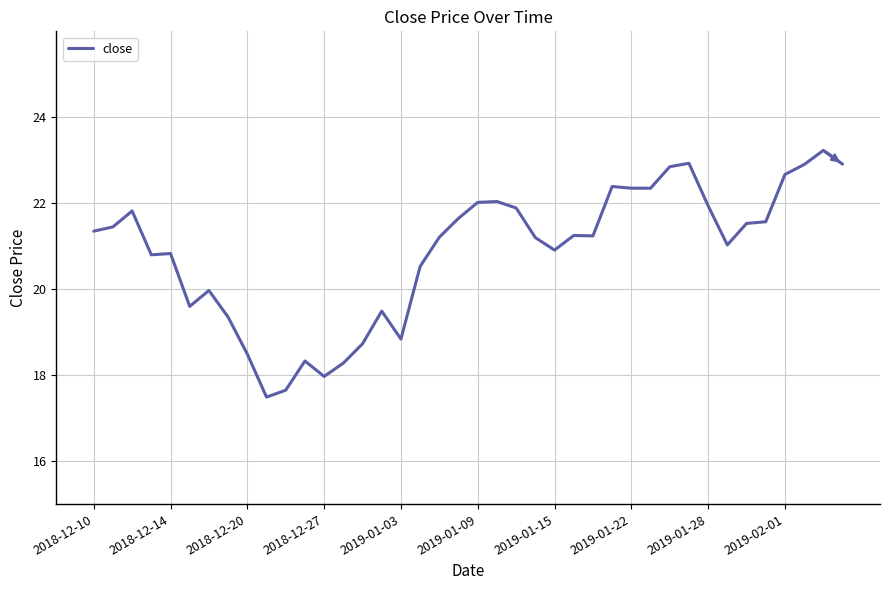

Does the chart display data point markers on the line(s)?

No